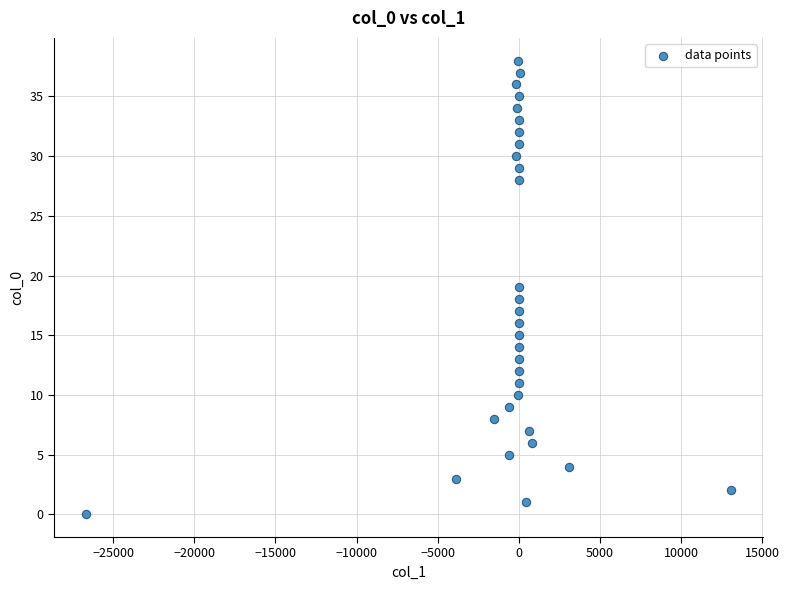

What is the range of Y values (max minus min)?

38